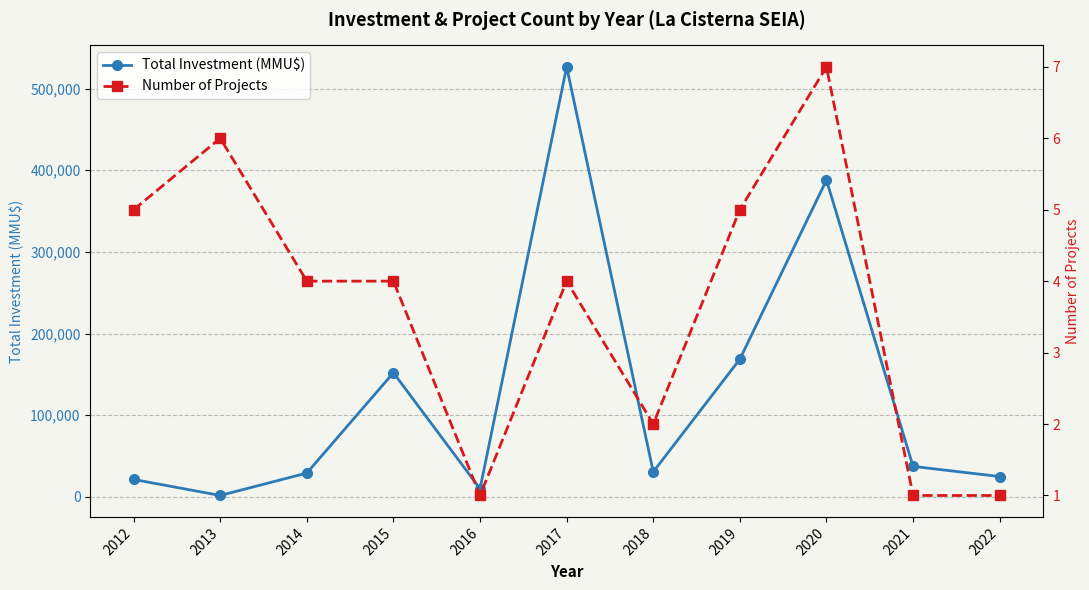

The value of Number of Projects at 2015 is 1. True or false?

False